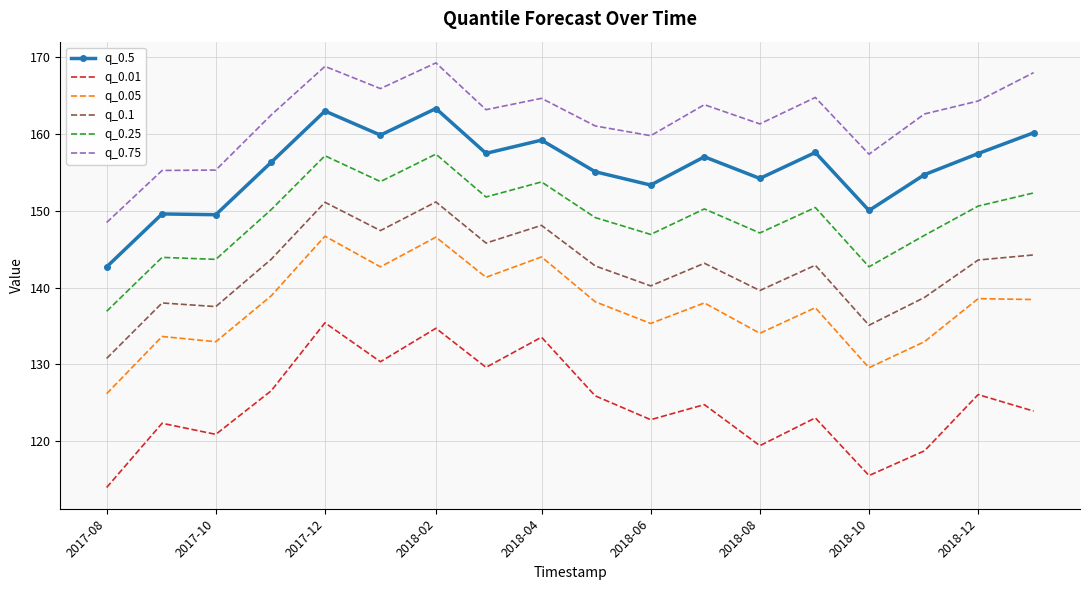

Rank the series by their maximum value, from lowest to highest.

q_0.01, q_0.05, q_0.1, q_0.25, q_0.5, q_0.75